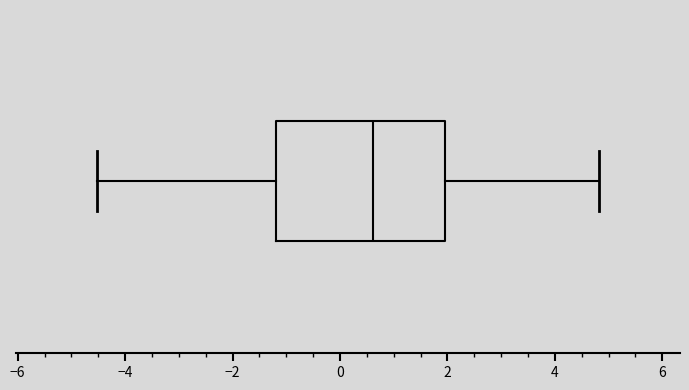

Transcribe this box plot: give where the median line is, the range the box spans, and where the two whiskers end, as read against the x-axis. The values are not printed on the chart, so give them approximately, as read against the axis.

median 0.6, box -1.2 to 2.0, whiskers -4.6 to 4.8